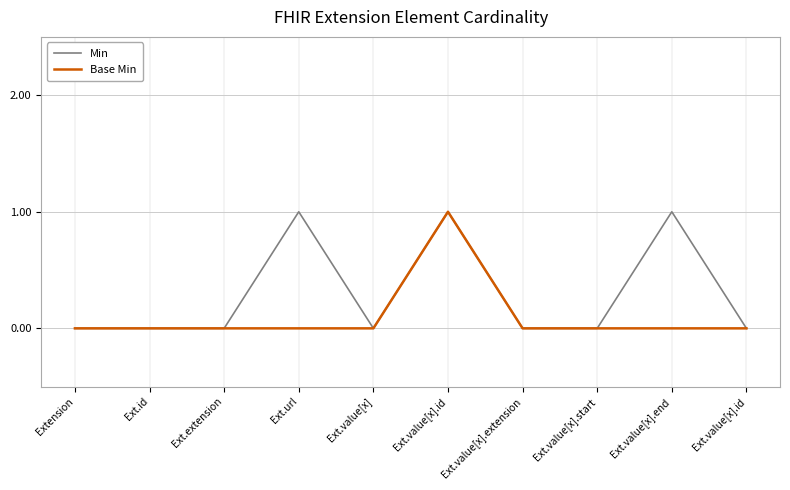

Which series has the widest spread of values?

Min